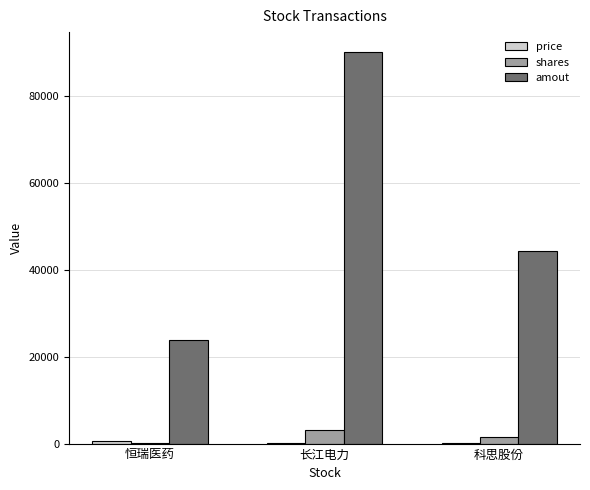

Between 恒瑞医药 and 长江电力, which series saw the biggest shift?

amout